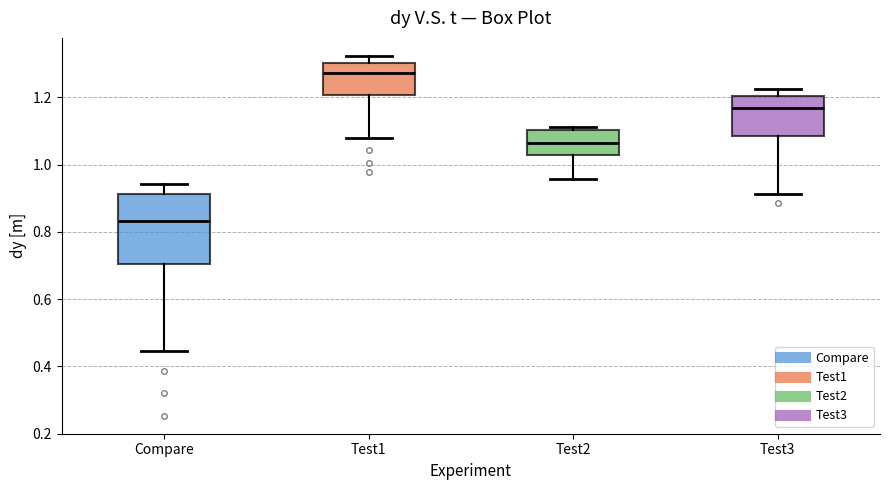

Reading left to right, read every box against the y-axis: the position of its median line, the range the box covers, and the ends of its whiskers. The values are not printed on the chart, so give them approximately, as read against the axis.

Compare: median 0.84, box 0.70 to 0.92, whiskers 0.44 to 0.94
Test1: median 1.28, box 1.20 to 1.30, whiskers 1.08 to 1.32
Test2: median 1.06, box 1.02 to 1.10, whiskers 0.96 to 1.12
Test3: median 1.16, box 1.08 to 1.20, whiskers 0.92 to 1.22